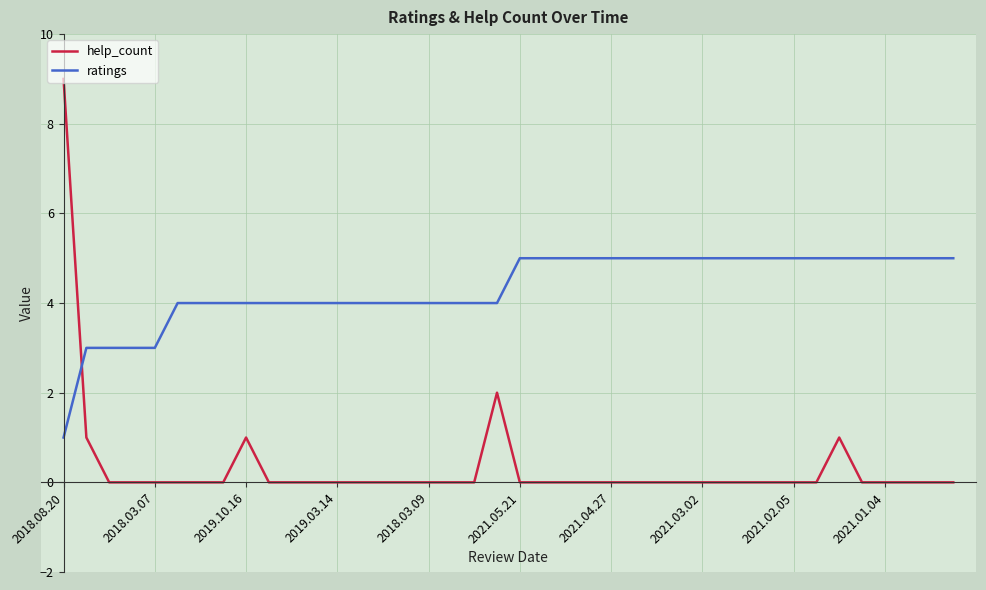

What is the difference between the maximum and minimum values in the ratings series?

4